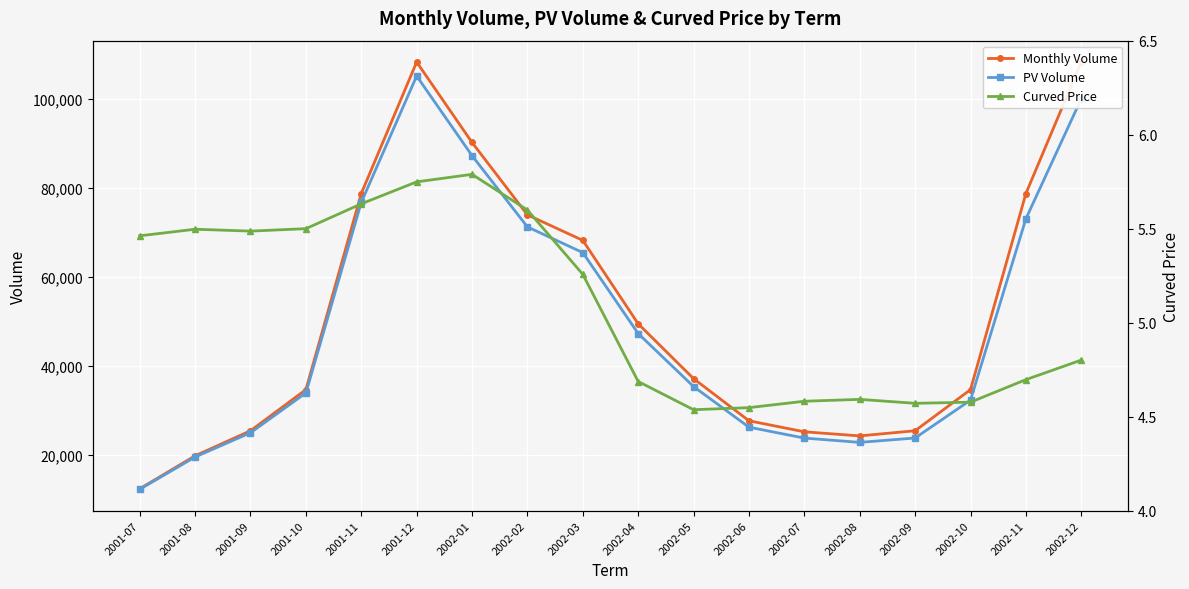

How many values in the PV Volume series are below 35404?

9